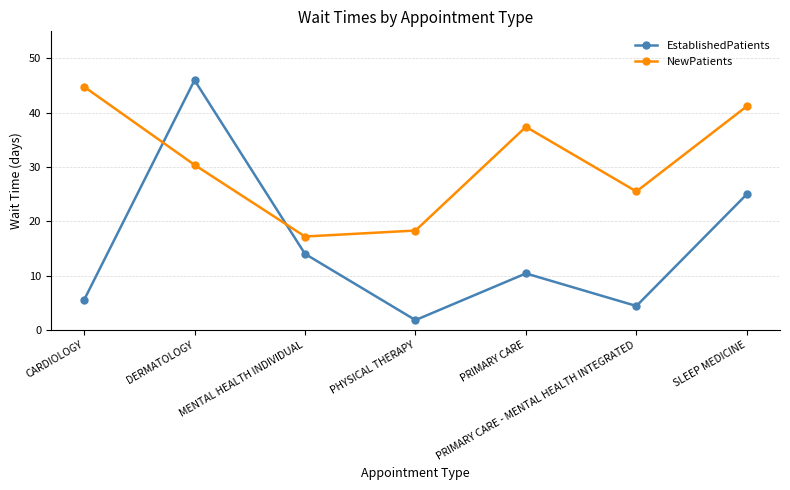

What is the average value of the NewPatients series?

30.7